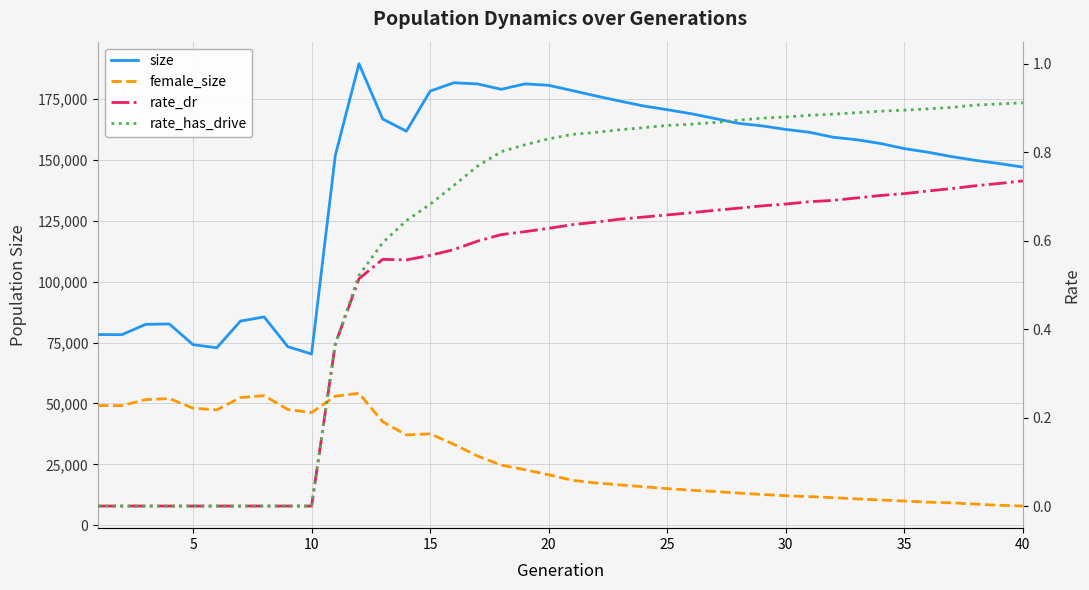

What is the difference between the maximum and minimum values in the size series?

119029.0